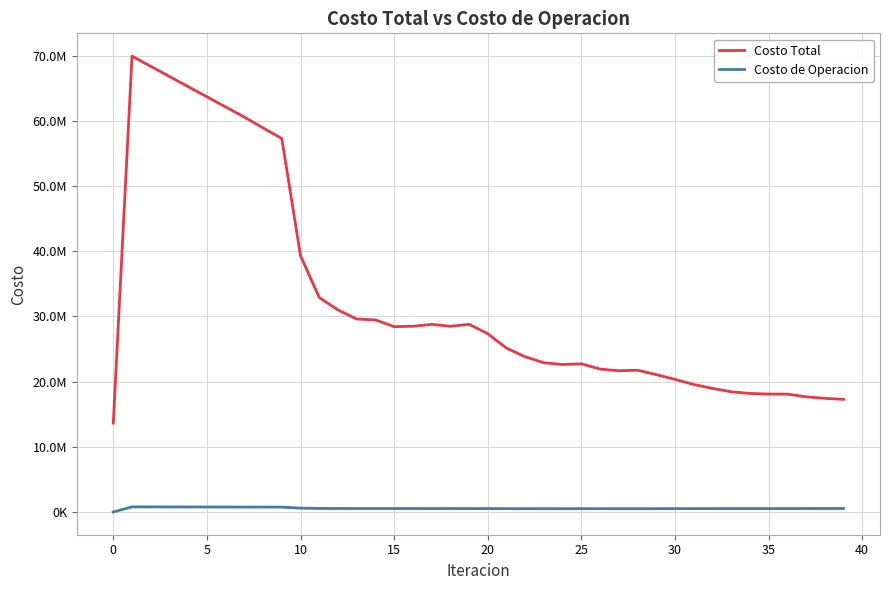

What is the value of the Costo Total point at the 13th from the left?

30986582.0